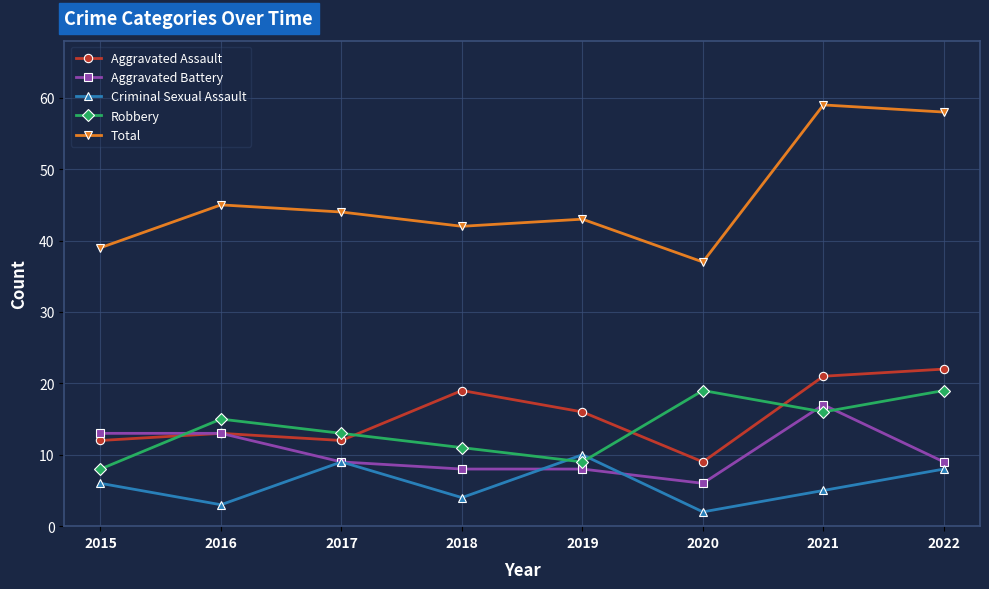

What is the difference between the maximum and minimum values in the Criminal Sexual Assault series?

8